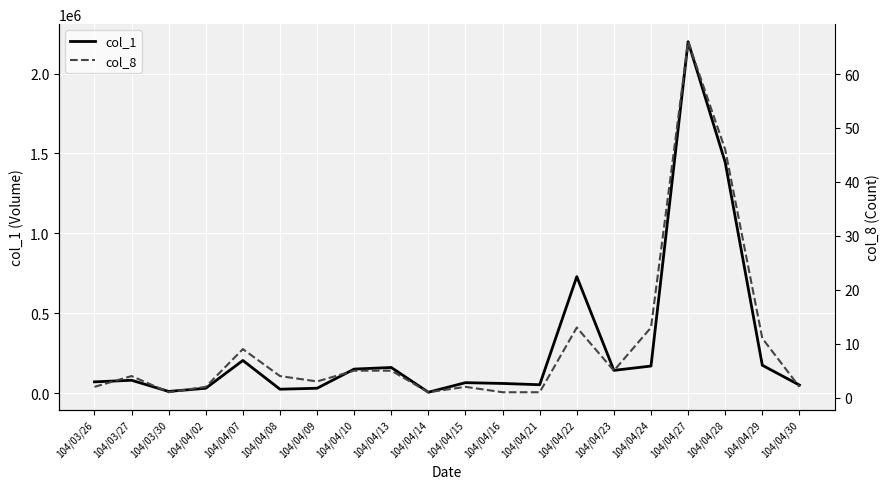

What is the difference between the col_1 values at 104/04/13 and 104/04/10?

10000